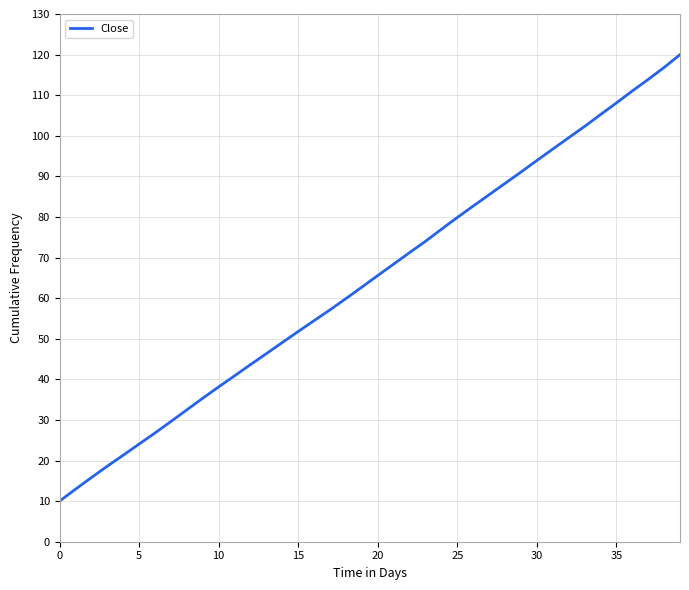

What is the difference between the maximum and minimum values?

110.0